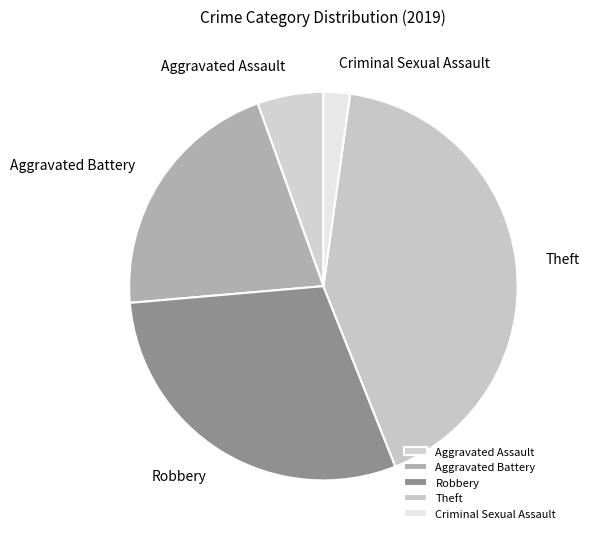

Combined, do Theft and Aggravated Battery account for over 50%?

Yes